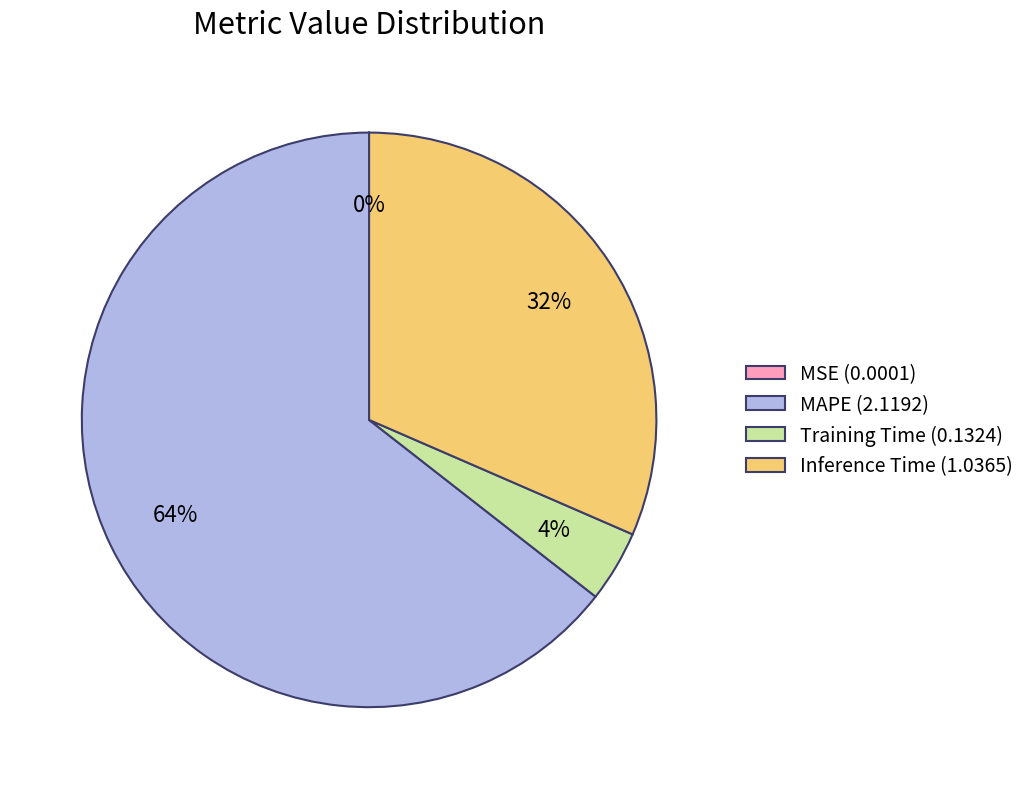

The Training Time (0.1324) slice represents 4% of the pie. True or false?

True